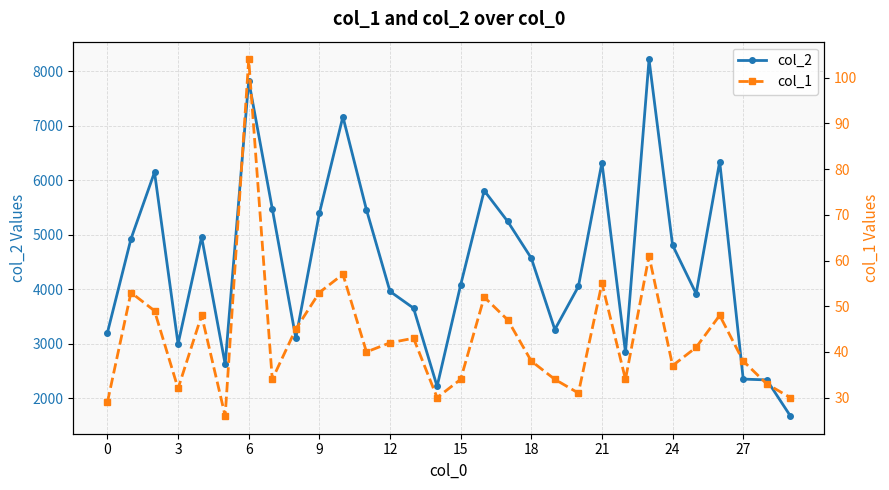

Reading left to right, what are all the values shown in this chart?

col_2: 3206	4926	6149	3000	4961	2627	7828	5480	3107	5395	7167	5460	3963	3656	2221	4081	5812	5245	4573	3264	4053	6326	2846	8216	4810	3921	6343	2355	2340	1680
col_1: 29	53	49	32	48	26	104	34	45	53	57	40	42	43	30	34	52	47	38	34	31	55	34	61	37	41	48	38	33	30